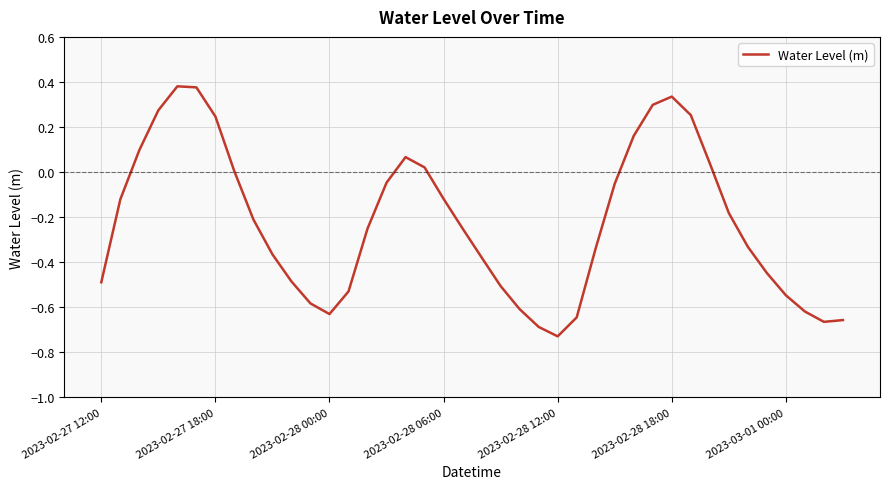

What is the difference between the maximum and minimum values?

1.1